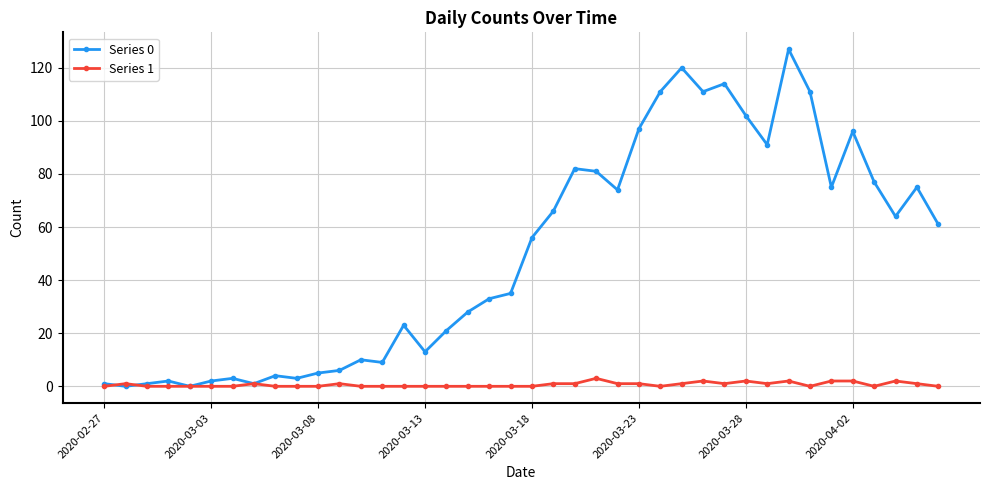

Does the chart have visible grid lines?

Yes